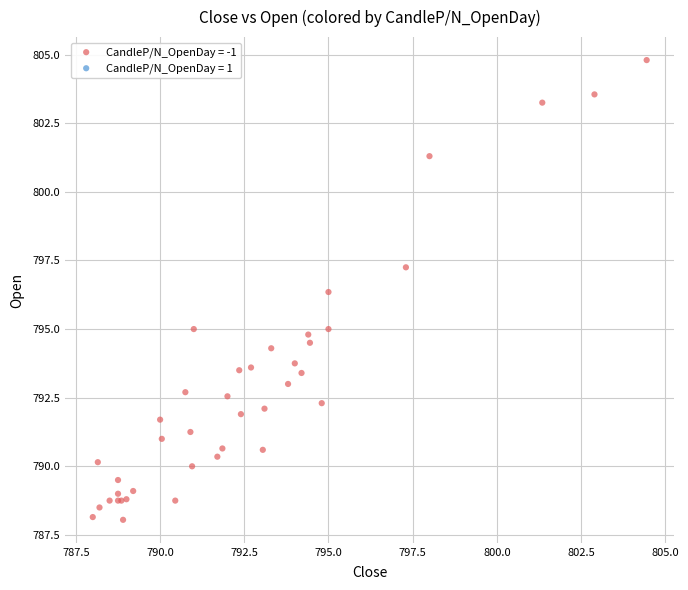

What Y value in the scatter plot is closest to 796?

796.4